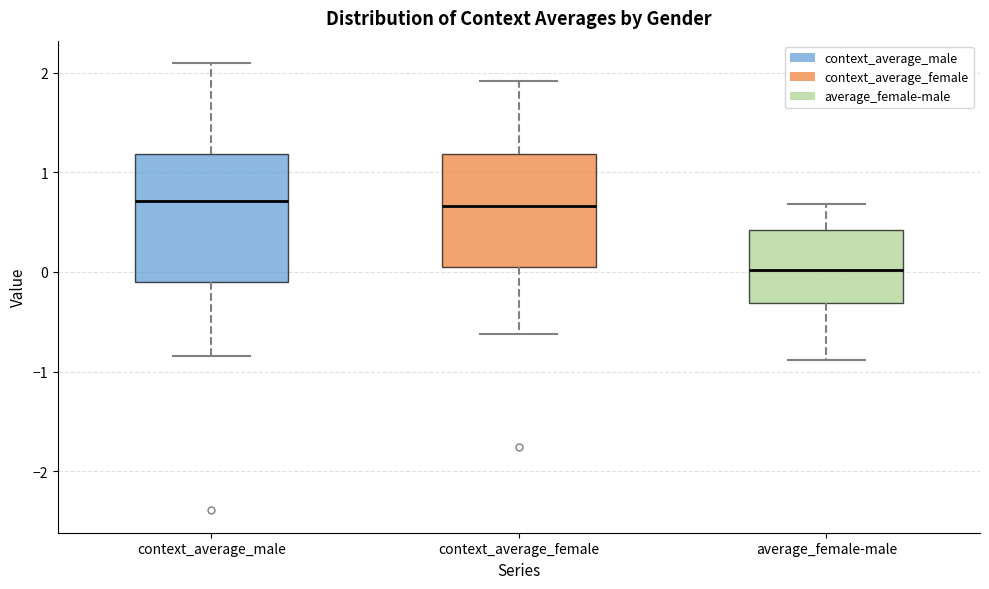

Where does the median line of the box for context_average_female sit on the y-axis? The values are not printed on the chart, so give them approximately, as read against the axis.

0.7